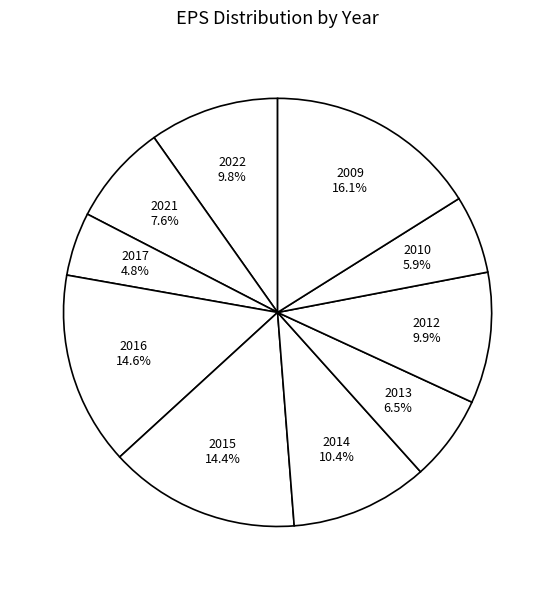

Does any single category account for the majority?

No